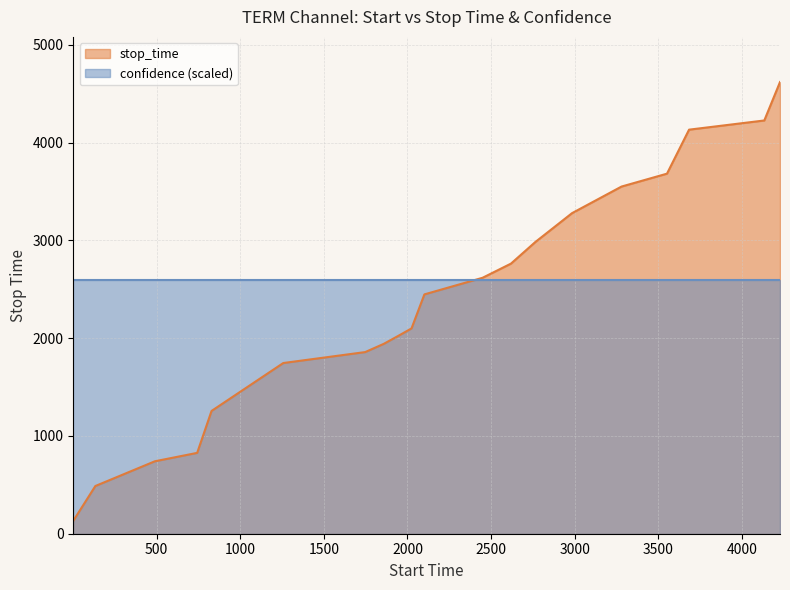

List the labels in order of value, smallest first.

1, 133, 489, 742, 828, 1257, 1747, 1859, 1944, 2024, 2101, 2449, 2619, 2764, 2984, 3280, 3552, 3684, 4134, 4228